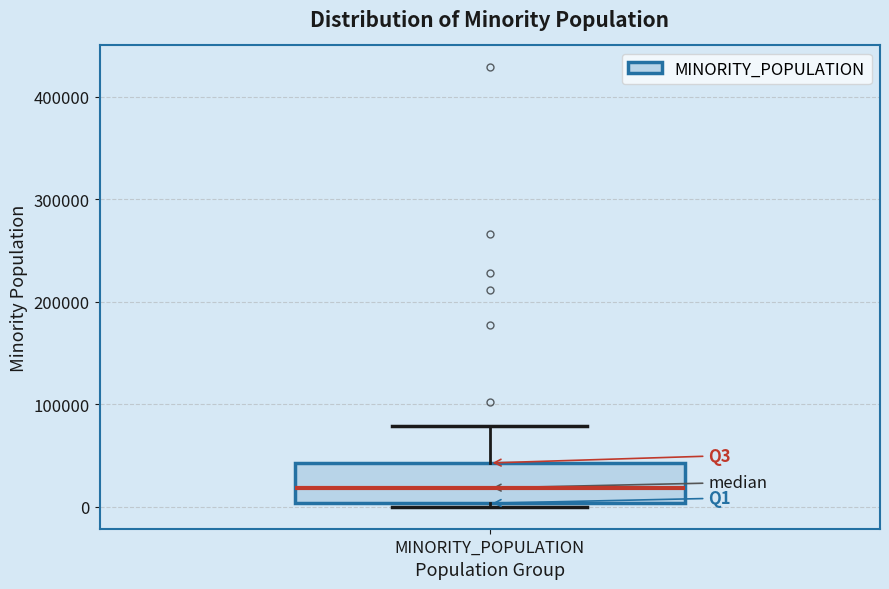

Transcribe this box plot: give where the median line is, the range the box spans, and where the two whiskers end, as read against the y-axis. The values are not printed on the chart, so give them approximately, as read against the axis.

median 20000, box 0 to 40000, whiskers 0 (just below the box's lower edge) to 80000